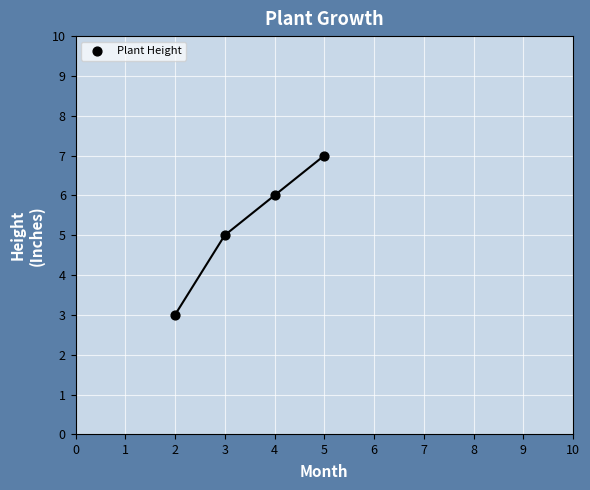

What is the range of Y values (max minus min)?

4